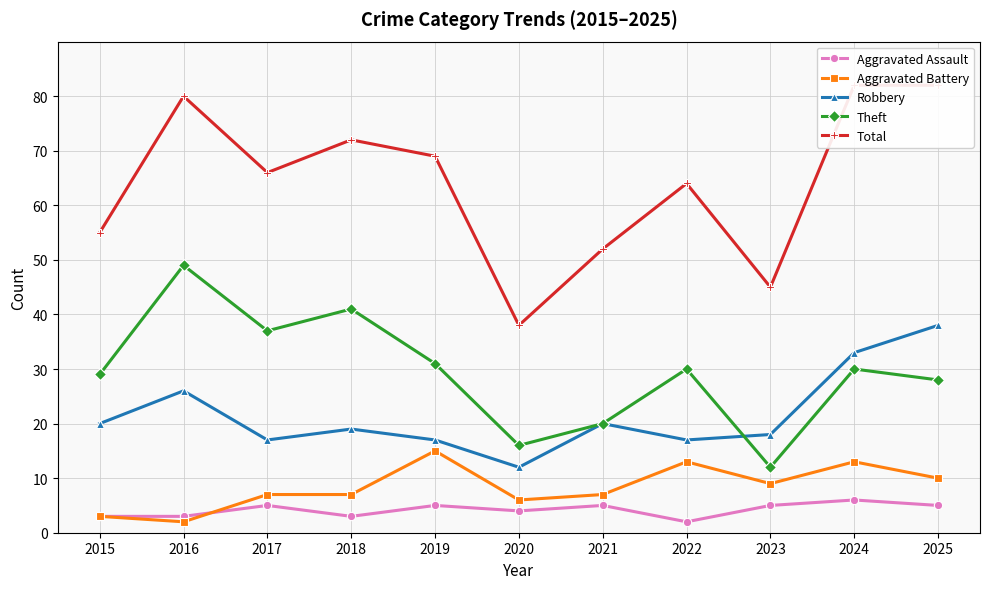

What are all the series names shown in the legend?

Aggravated Assault, Aggravated Battery, Robbery, Theft, Total